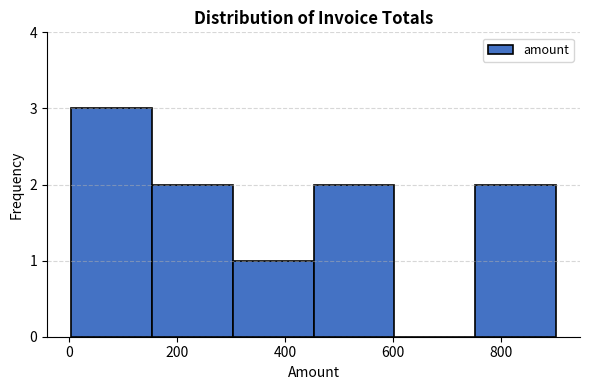

Reading left to right, transcribe this chart: for each bar, give the range it covers on the x-axis and its height. Neither the bar edges nor the heights are printed on the chart, so give them approximately, as read against the axes.

0 to 160: 3
160 to 300: 2
300 to 460: 1
460 to 600: 2
600 to 760: 0
760 to 900: 2